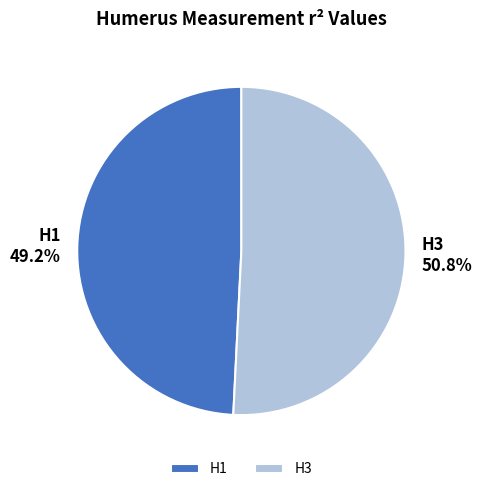

What is the smallest slice in the pie chart?

H1